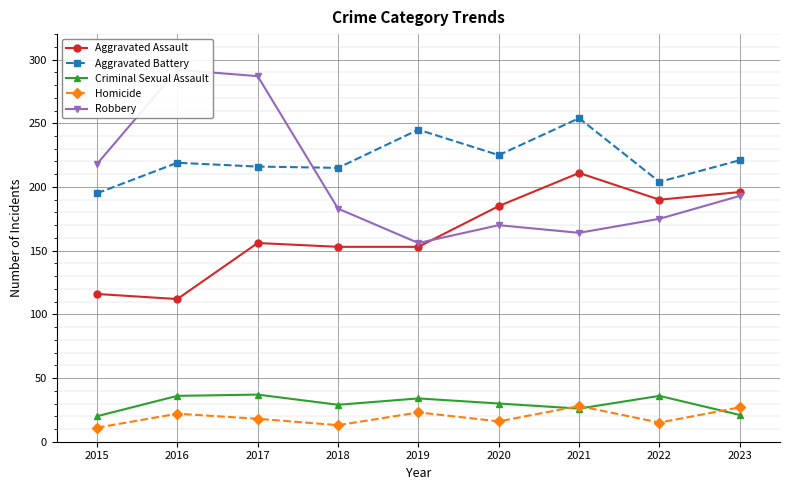

Which series has the widest spread of values?

Robbery